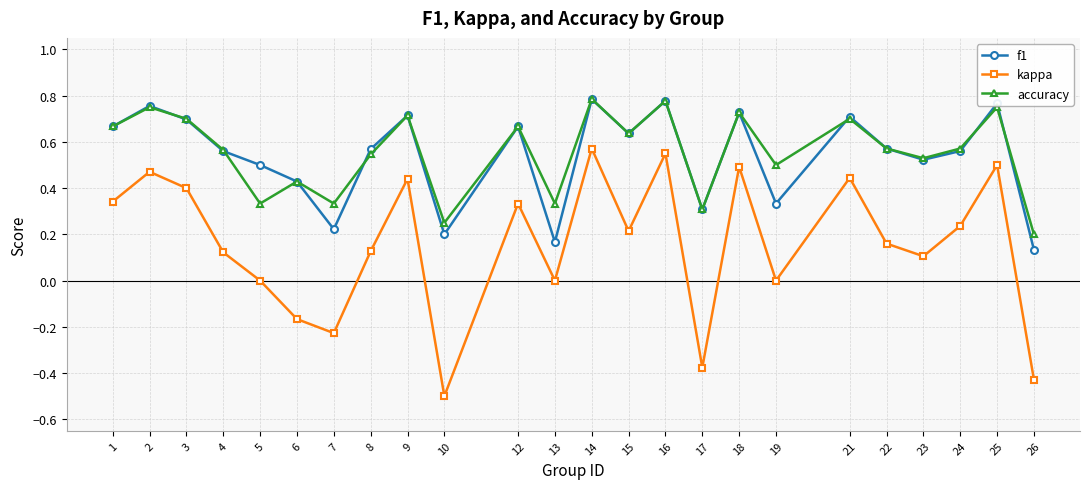

Between 9 and 10, which series saw the biggest shift?

kappa